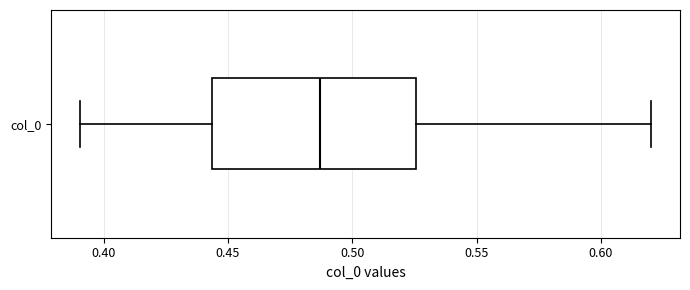

Transcribe this box plot: give where the median line is, the range the box spans, and where the two whiskers end, as read against the x-axis. The values are not printed on the chart, so give them approximately, as read against the axis.

median 0.485, box 0.445 to 0.525, whiskers 0.390 to 0.620